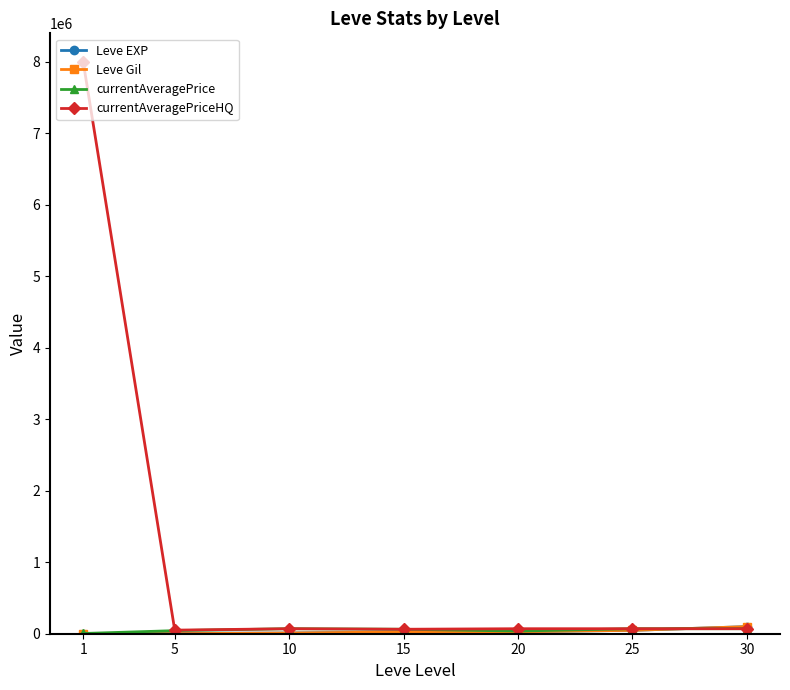

At how many categories does at least one series exceed 7042769?

1